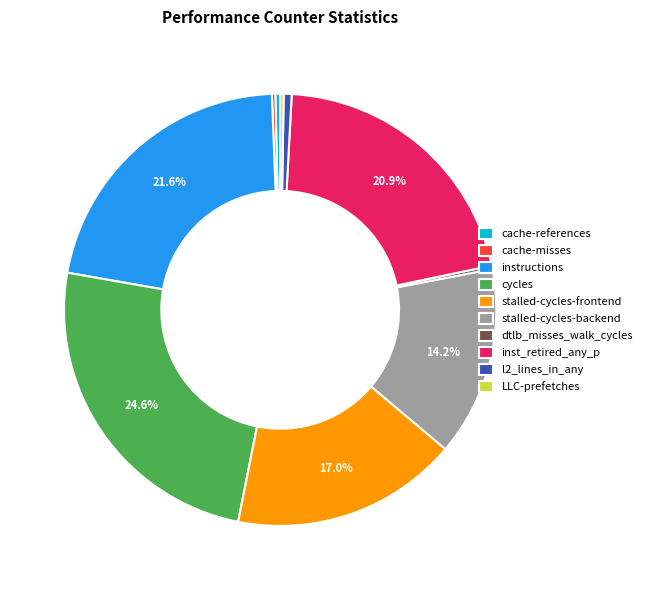

How much of the chart is everything except cycles?

75.4%